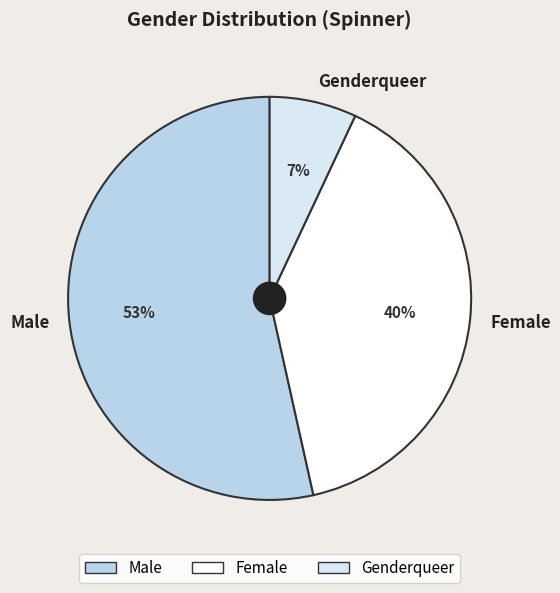

Is there any slice that represents more than half of the pie?

Yes